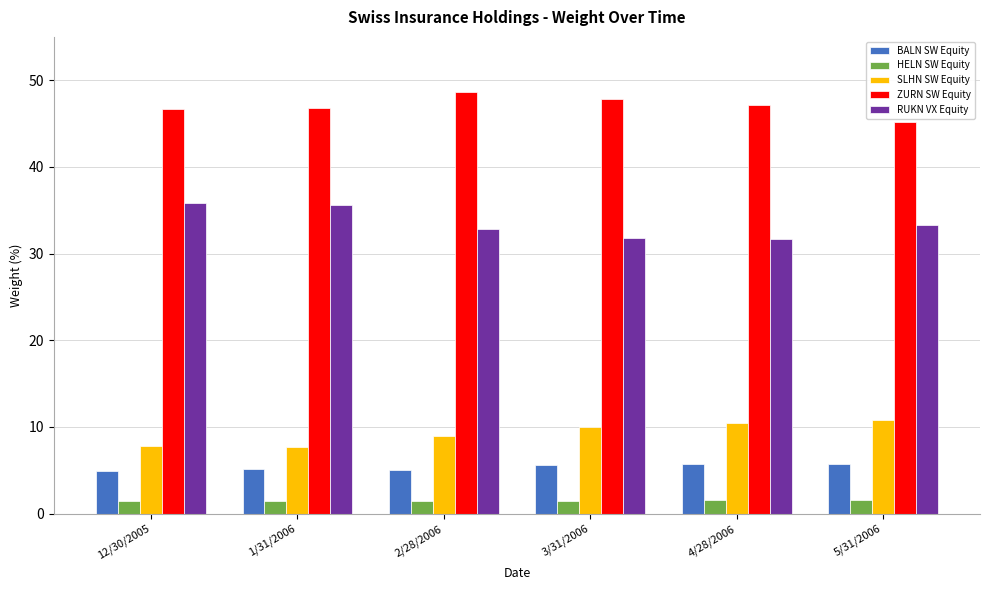

What is the spread (max minus min) of values at 1/31/2006?

45.3